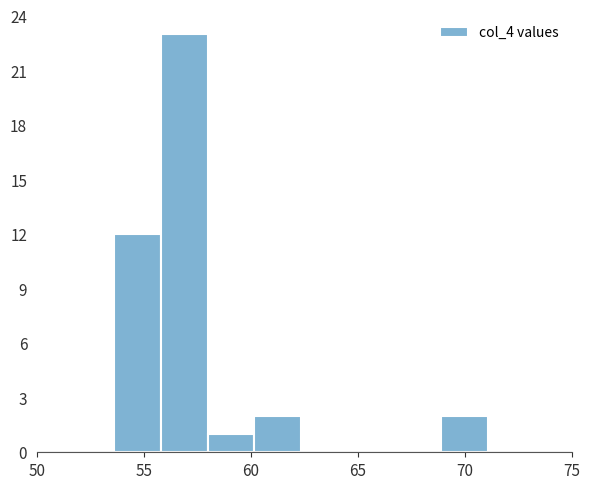

What is the height of the bar covering 56.0 to 58.0 on the x-axis? Neither the bar edges nor the heights are printed on the chart, so give them approximately, as read against the axes.

23